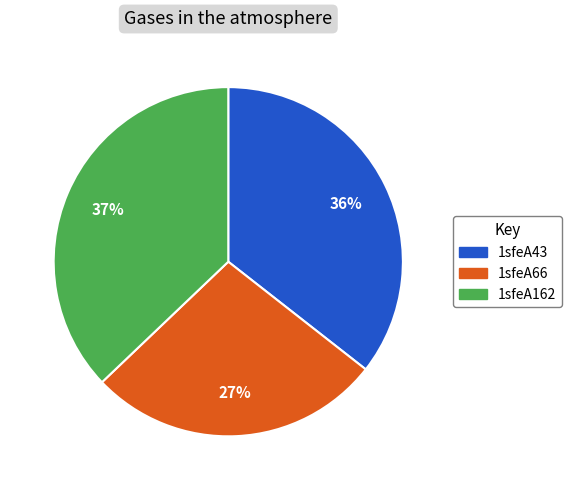

Is it true that 1sfeA162 is 31% of the pie?

False